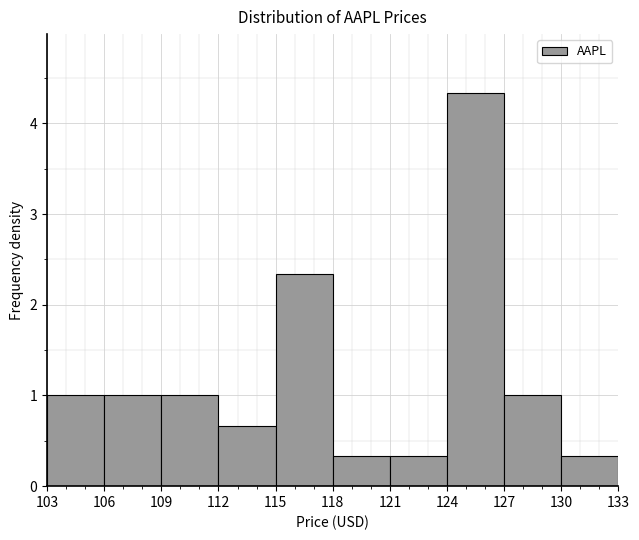

What is the height of the bar covering 118 to 121 on the x-axis? The values are not printed on the chart, so give them approximately, as read against the axis.

0.3